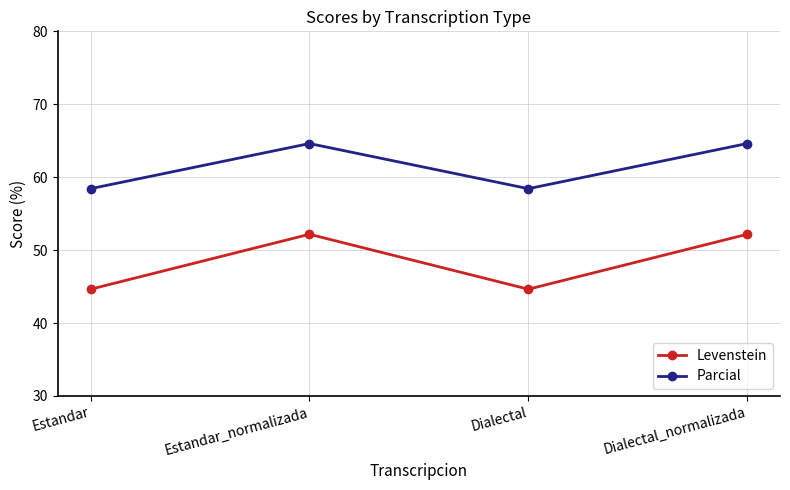

What position from the right is Dialectal_normalizada?

1